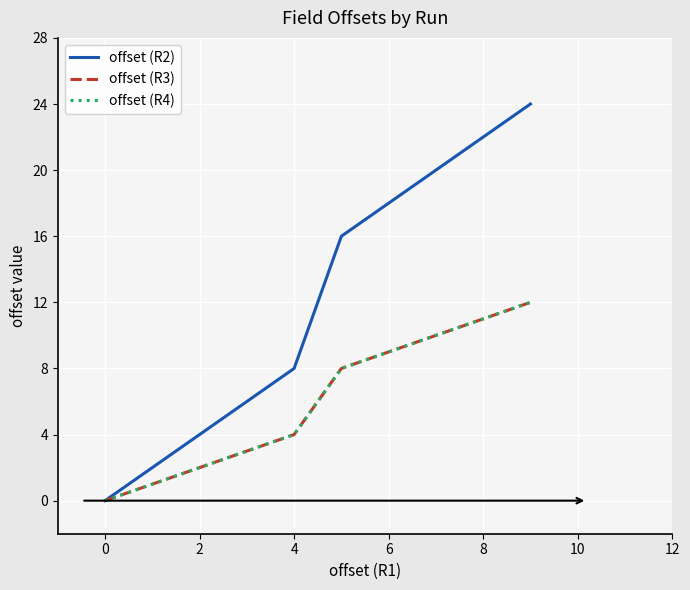

Reading left to right, extract all data points from this chart.

offset (R2): 0	8	16	24
offset (R3): 0	4	8	12
offset (R4): 0	4	8	12